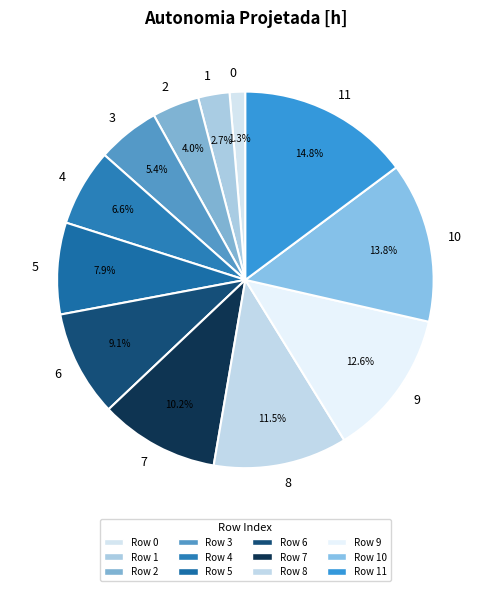

How many slices are in this pie chart?

12